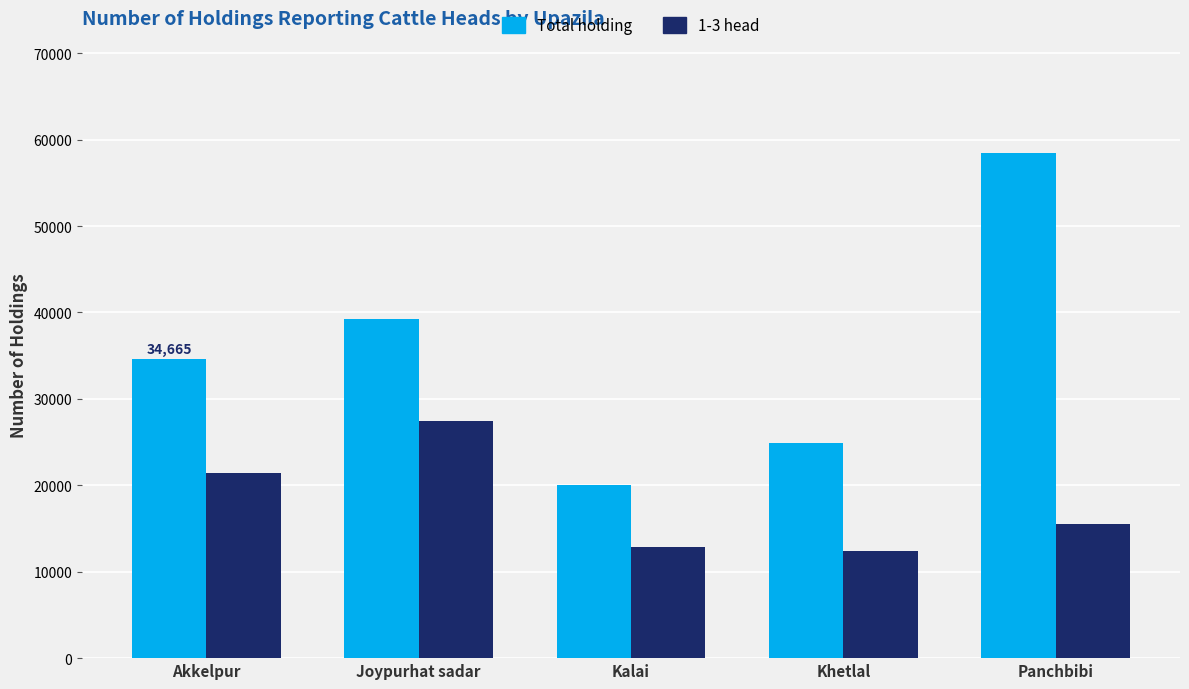

What is the total value across all series at Panchbibi?

74042